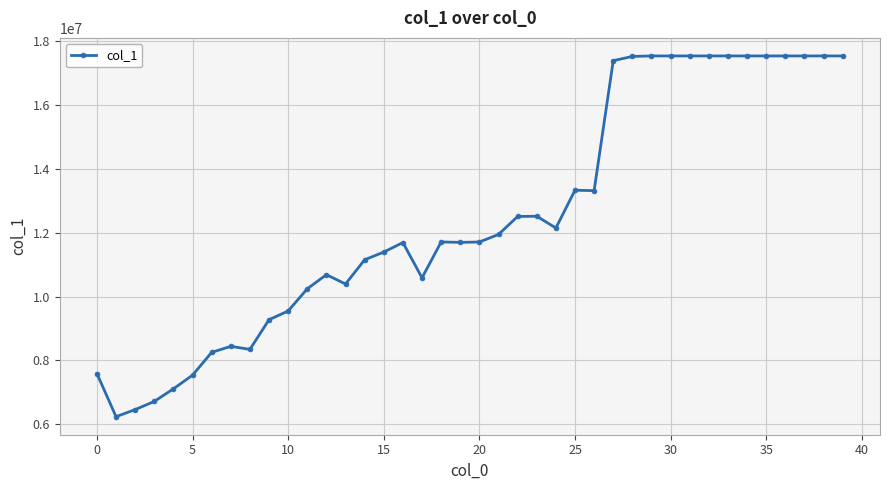

What is the difference between the maximum and minimum values?

11303353